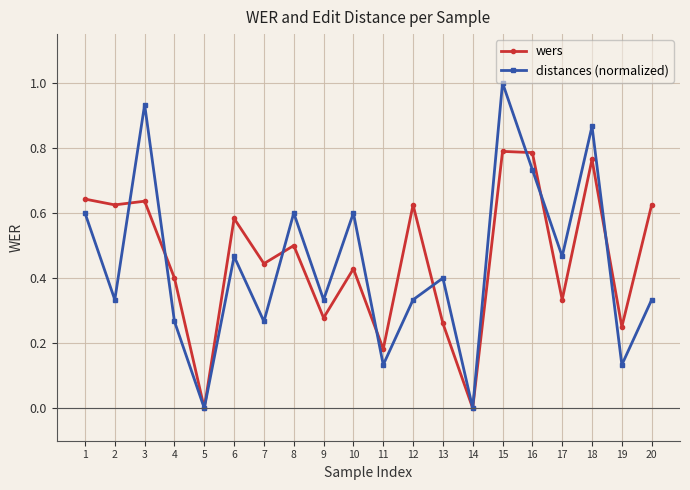

True or false: distances (normalized) has a value of 0.4 at 5.

False